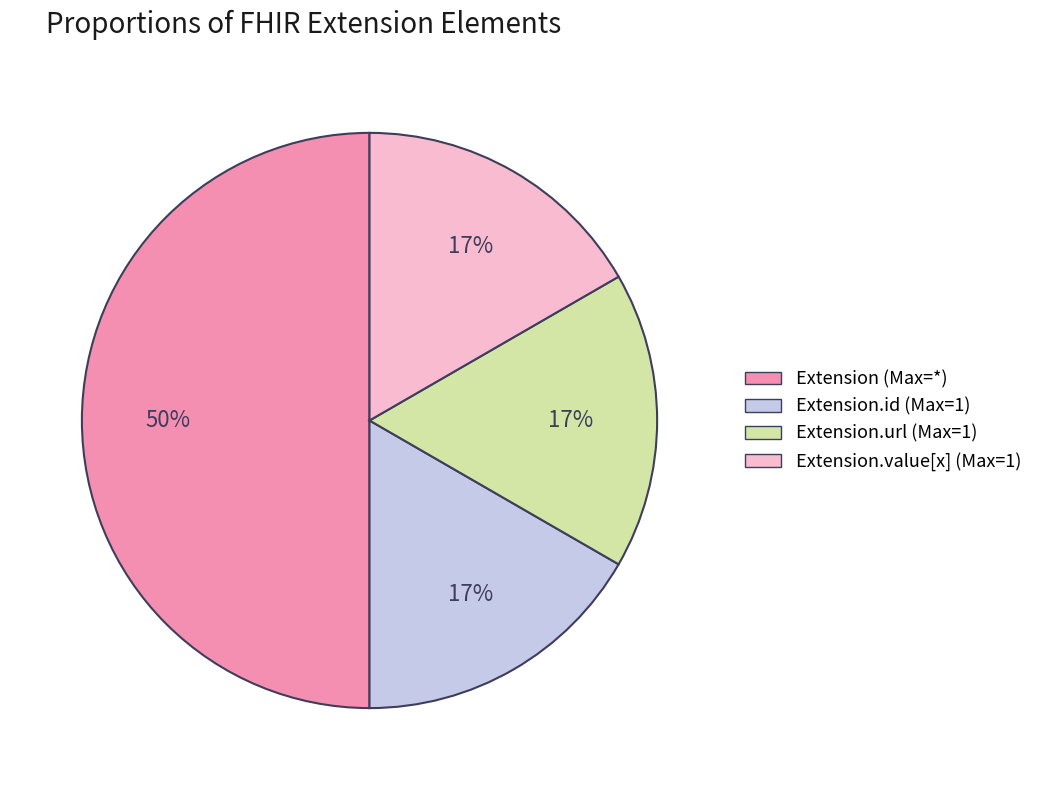

Is it true that Extension.url (Max=1) is 17% of the pie?

True